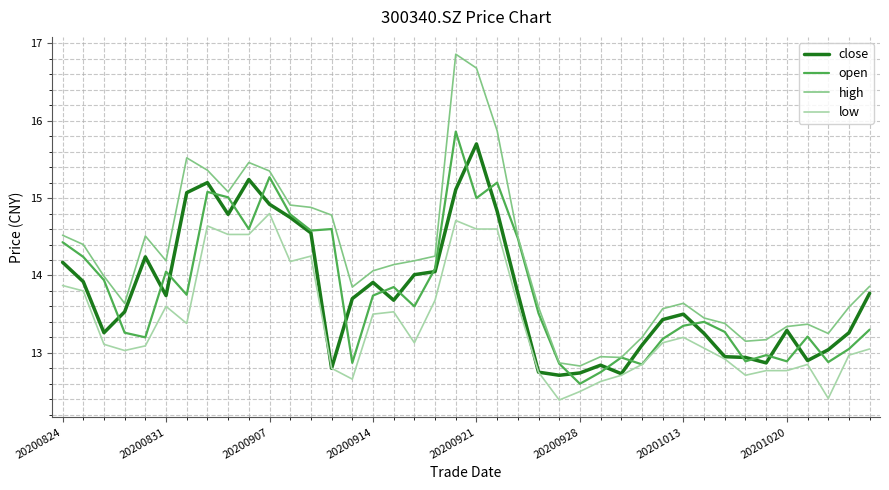

Which series has the largest total across all categories?

high